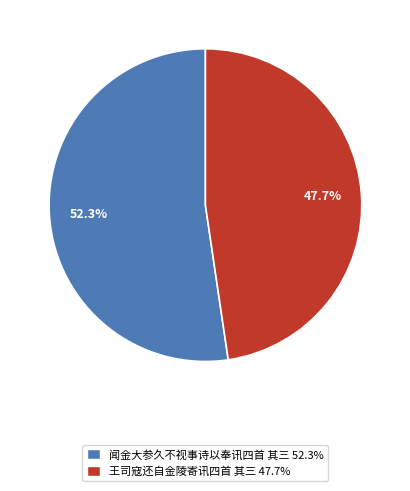

Is there a majority slice in this chart?

Yes